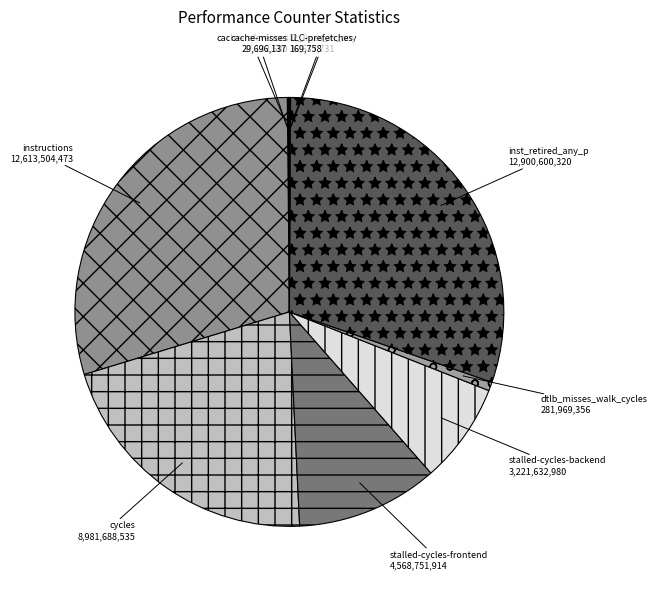

Does any single category account for the majority?

No